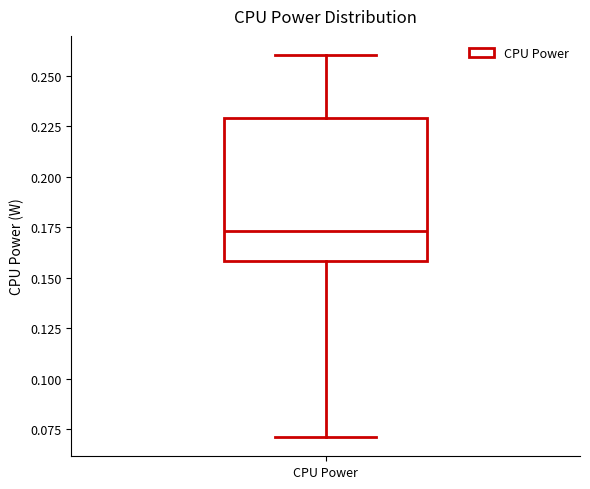

Read this box plot against the y-axis: the position of the median line, the range covered by the box, and the ends of both whiskers. The values are not printed on the chart, so give them approximately, as read against the axis.

median 0.175, box 0.160 to 0.230, whiskers 0.070 to 0.260